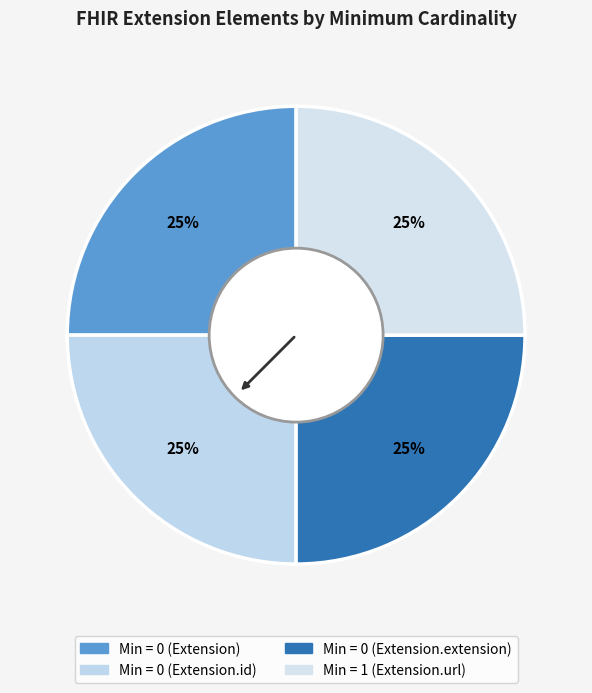

How many slices are in this pie chart?

4